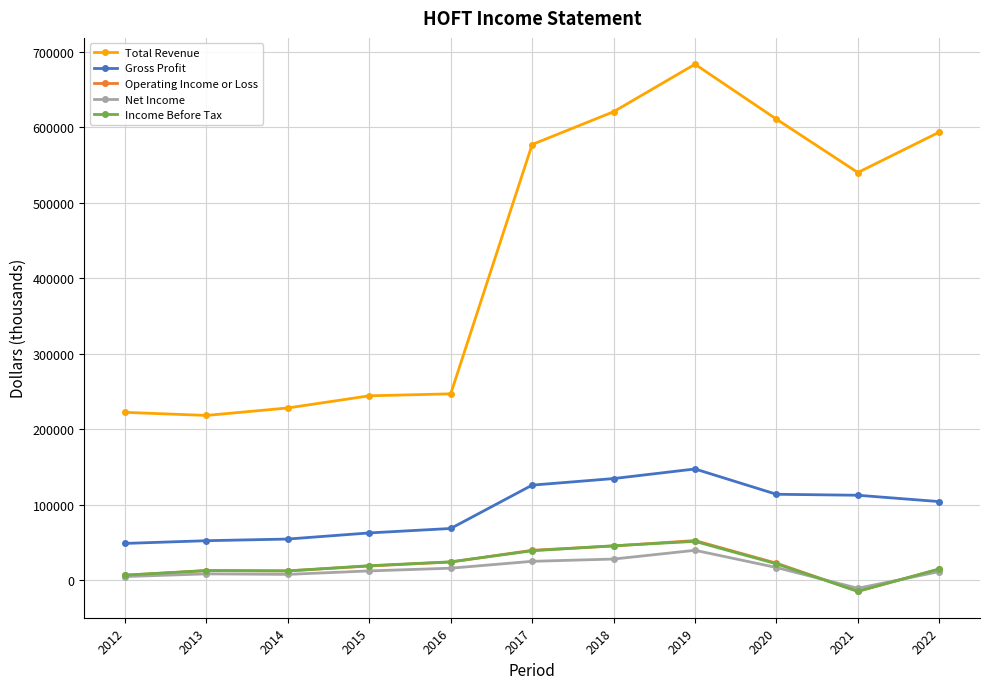

What is the lowest value of the Operating Income or Loss series?

-14400